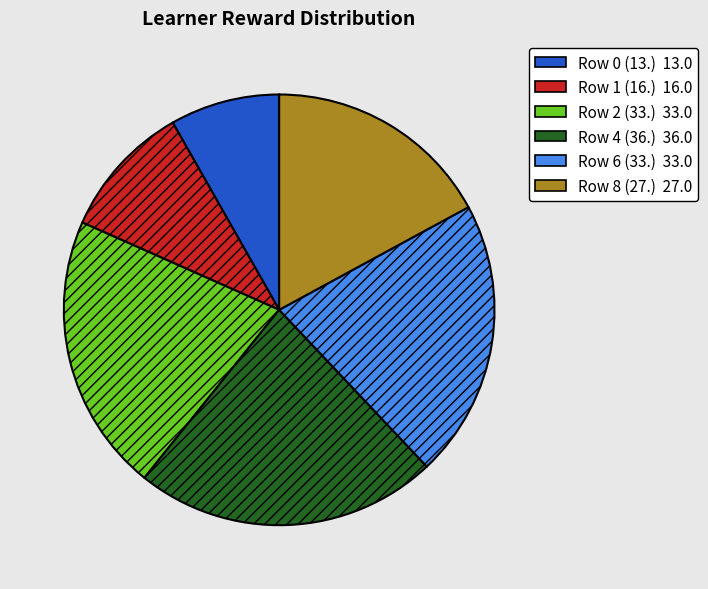

Is there a majority slice in this chart?

No